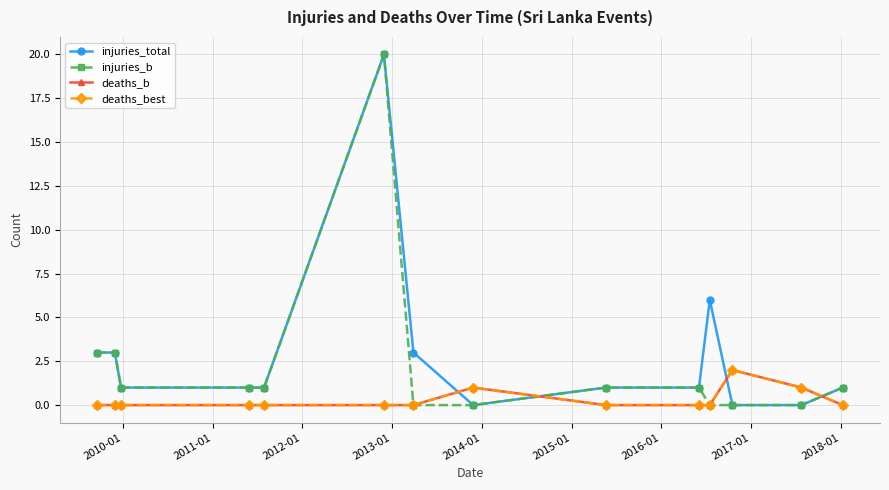

Is this an area chart (filled region under the line)?

No